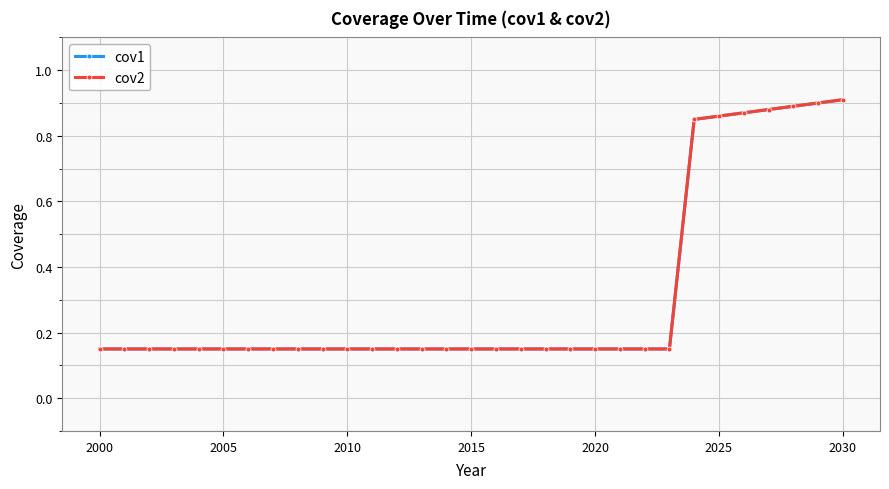

List the series in order of their peak value, highest first.

cov1, cov2